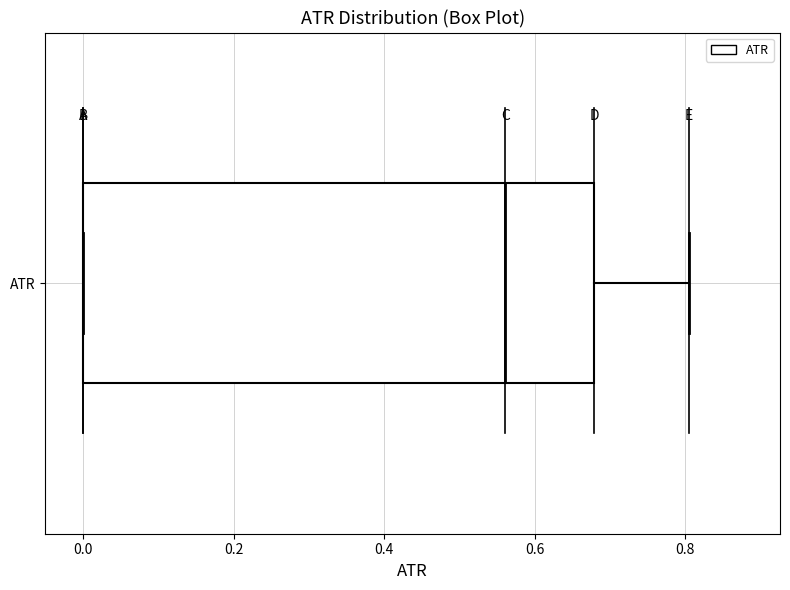

Read this box plot against the x-axis: the position of the median line, the range covered by the box, and the ends of both whiskers. The values are not printed on the chart, so give them approximately, as read against the axis.

median 0.56, box 0.00 to 0.68, whiskers 0.00 to 0.80